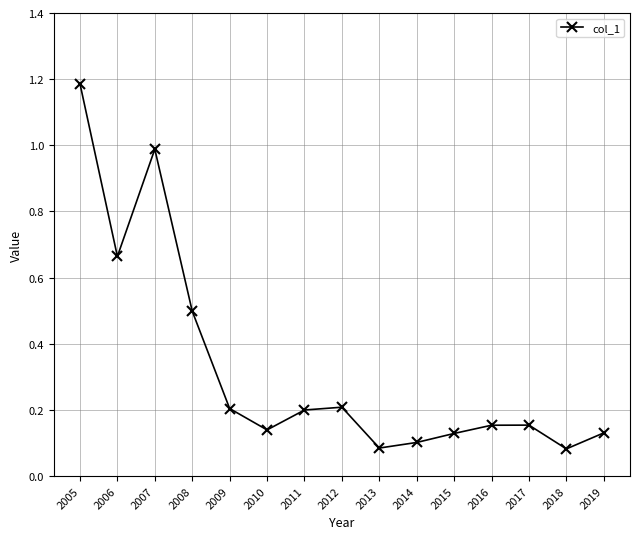

Does the chart have visible grid lines?

Yes